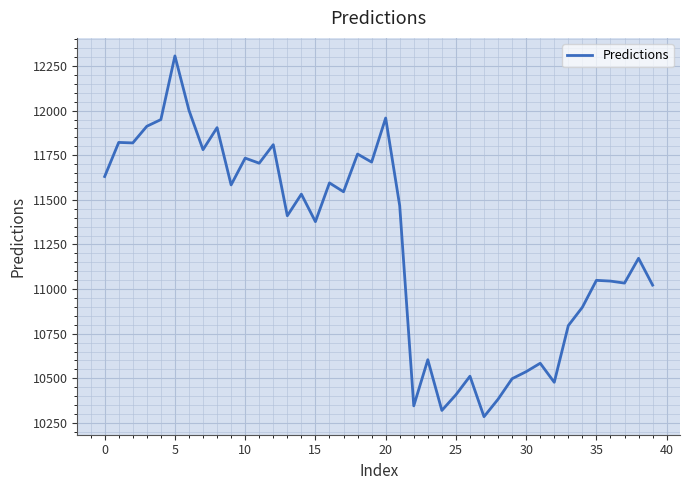

True or false: there are more than 0 points higher than both neighbors.

True